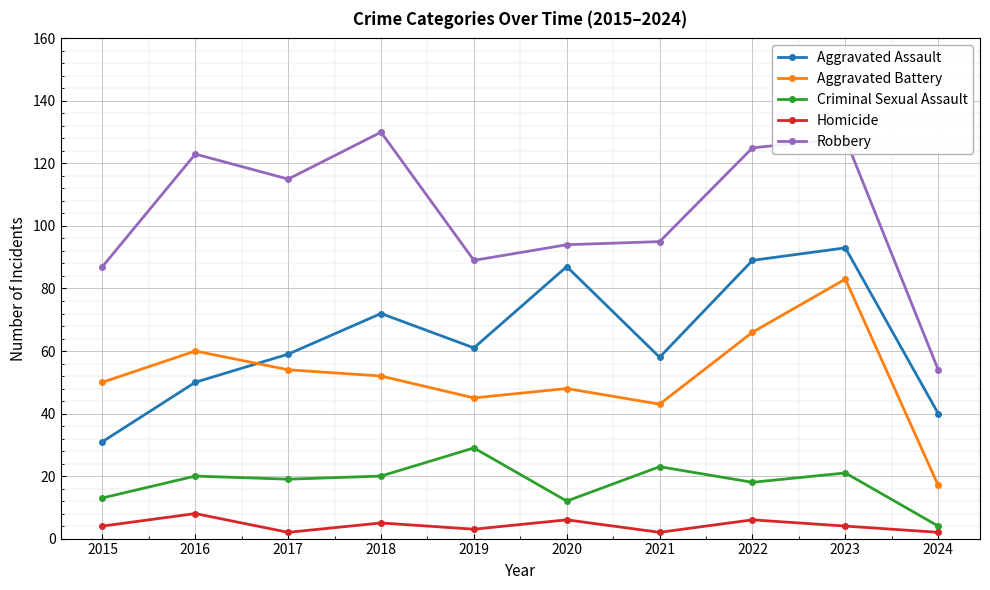

At which label does Aggravated Assault first exceed 61?

2018